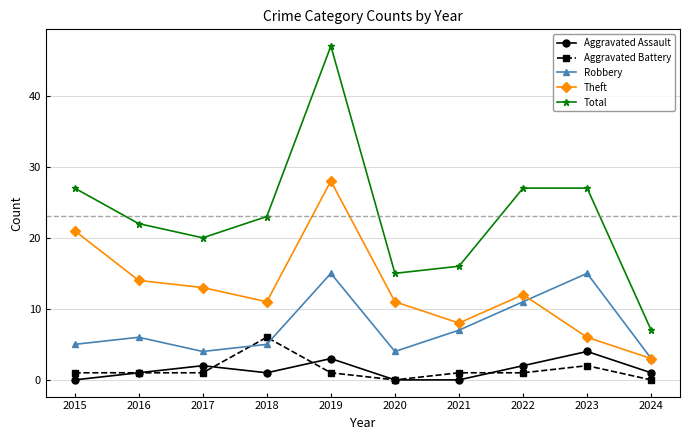

Which series has the largest range (max minus min)?

Total